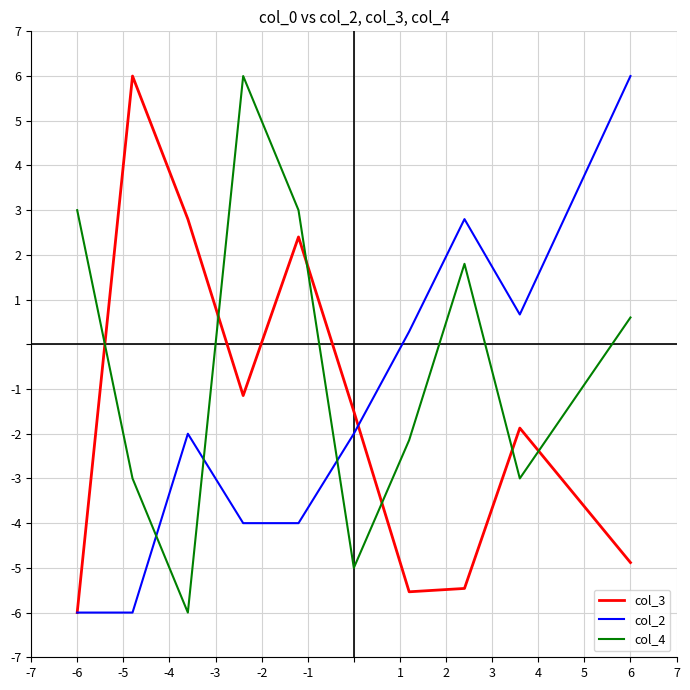

After their last crossing, which series has the higher values: col_3 or col_4?

col_4